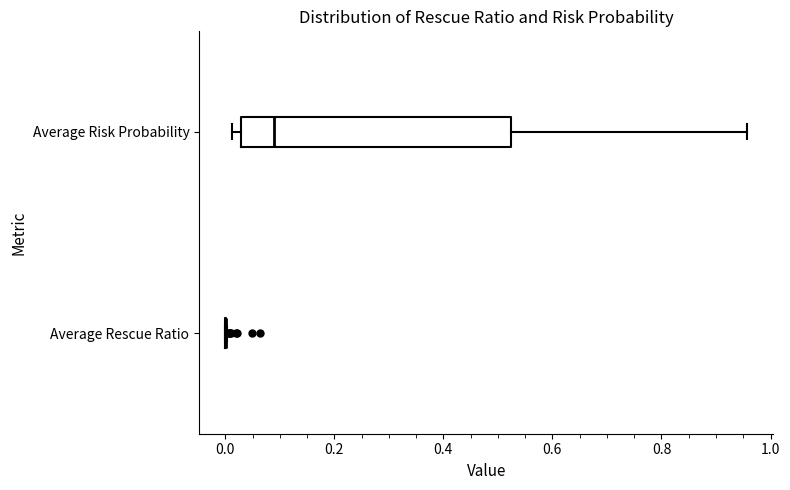

Comparing the boxes themselves (not the whiskers), which one is the widest?

Average Risk Probability